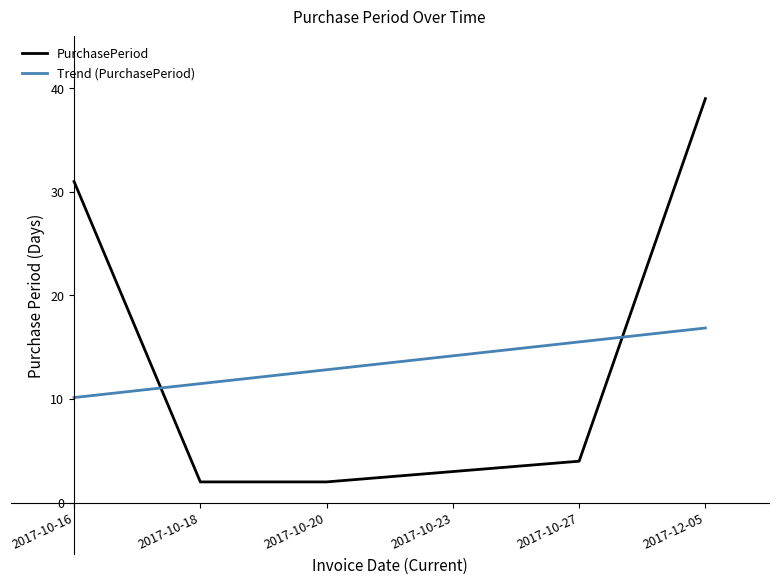

Which category has the highest value across all series?

2017-12-05